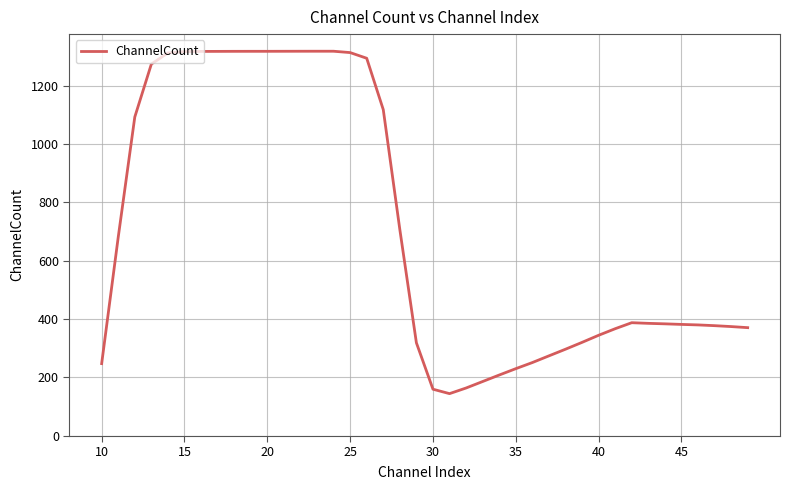

What is the difference between the maximum and minimum values?

1174.3